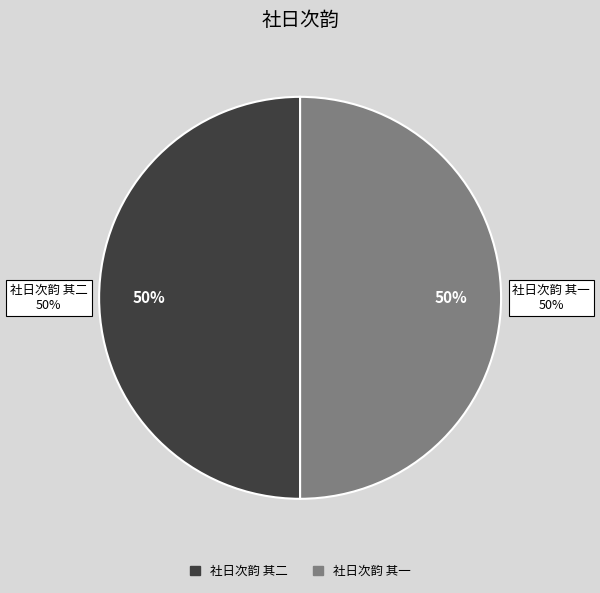

To the nearest percent, what portion does 社日次韵 其二 represent?

50%